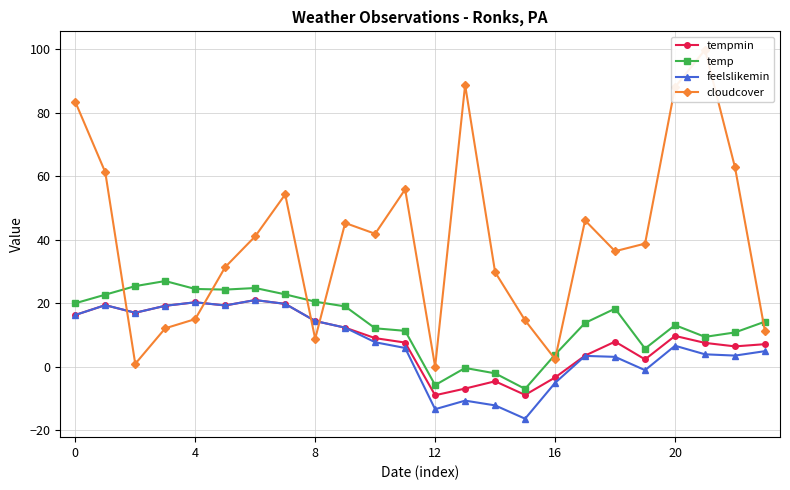

How many values in tempmin are below zero?

5